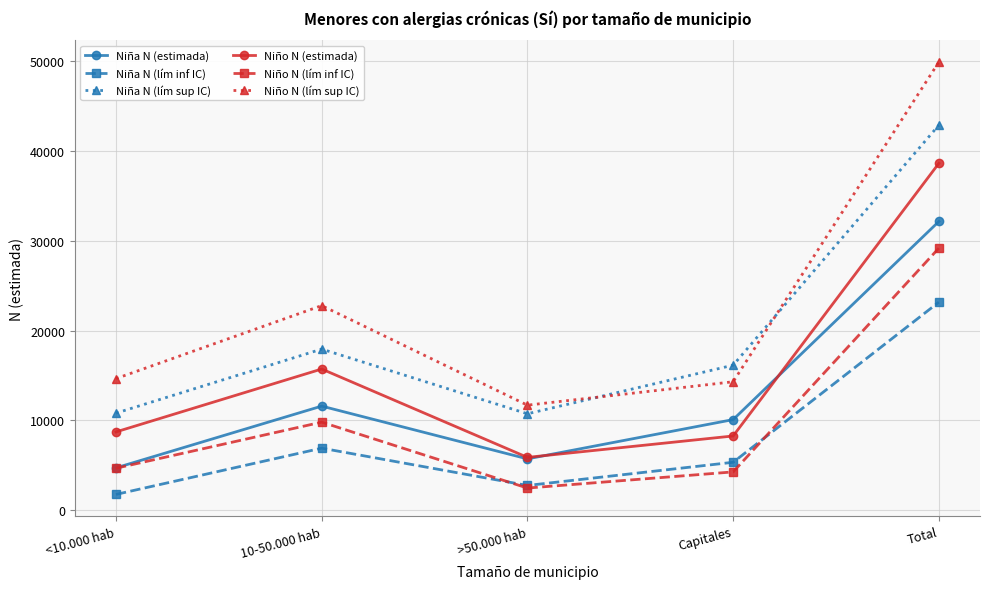

True or false: Niño N (lím sup IC) has more than 0 points higher than both neighbors.

True